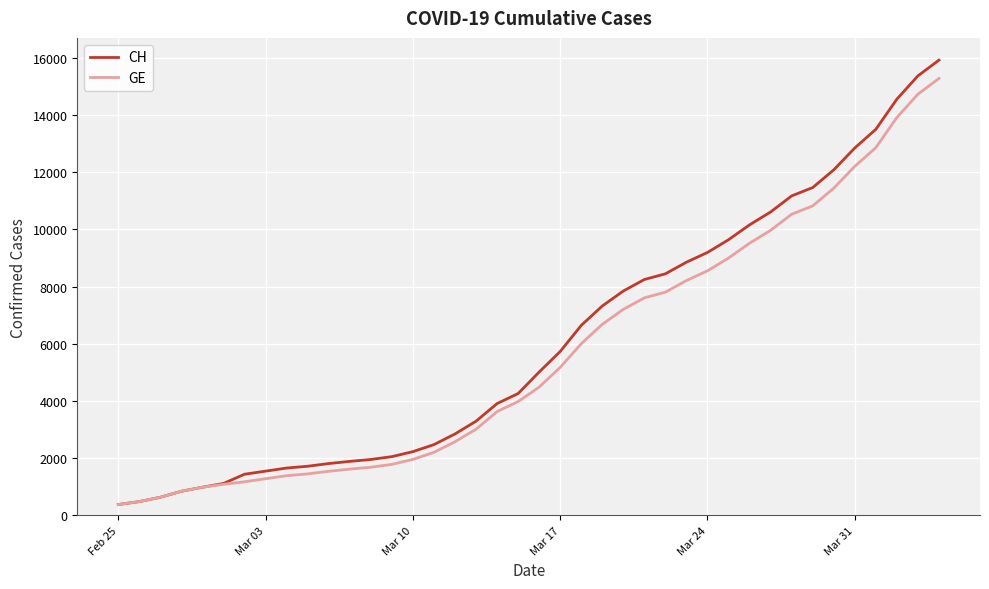

Which series has the widest spread of values?

CH